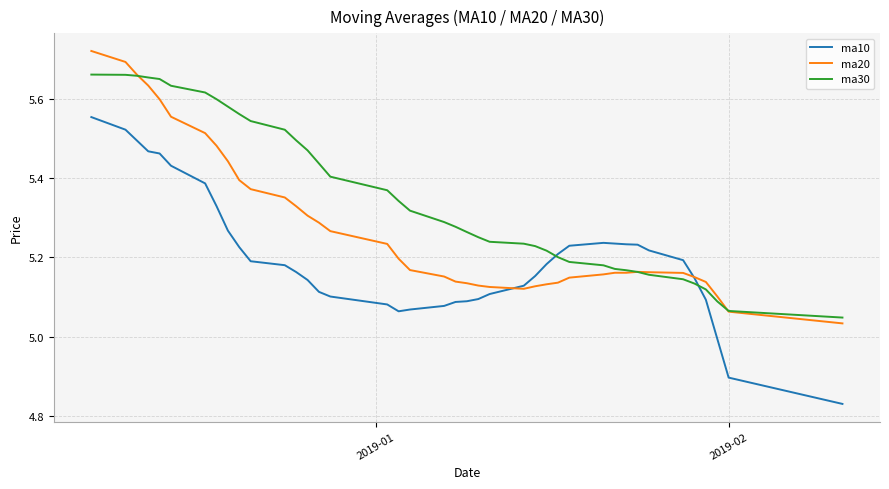

True or false: ma10 and ma30 cross at least once.

True